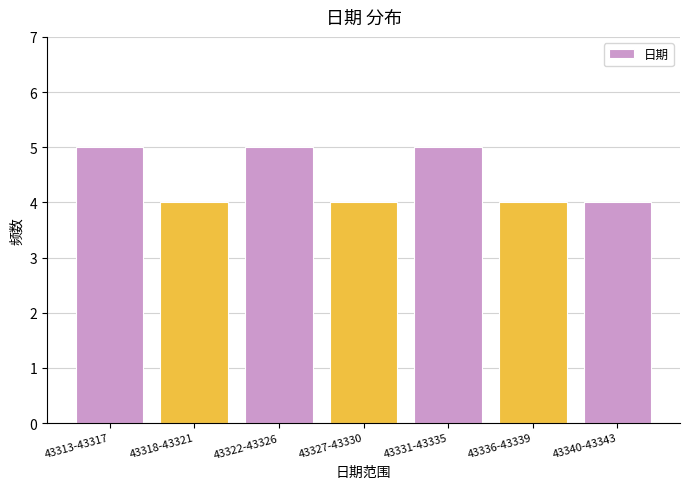

Reading right to left, extract all data points from this chart.

43340-43343=4	43336-43339=4	43331-43335=5	43327-43330=4	43322-43326=5	43318-43321=4	43313-43317=5